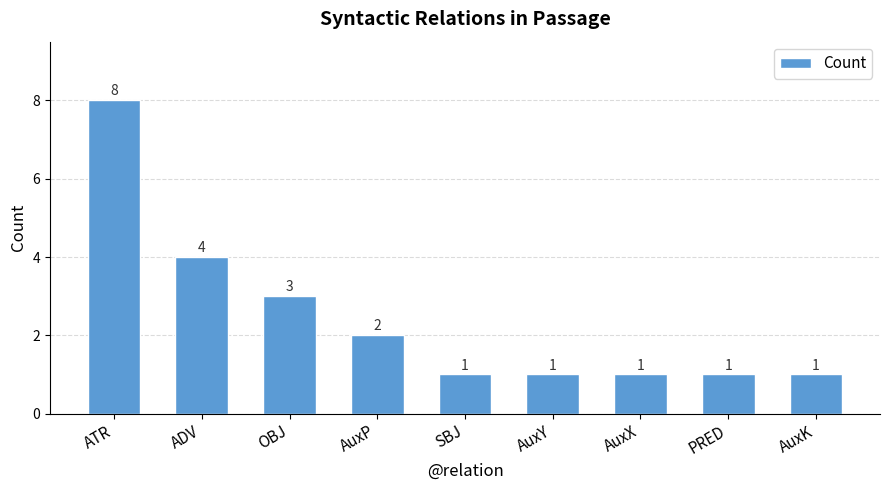

Where is the data nearest to the value 4?

ADV